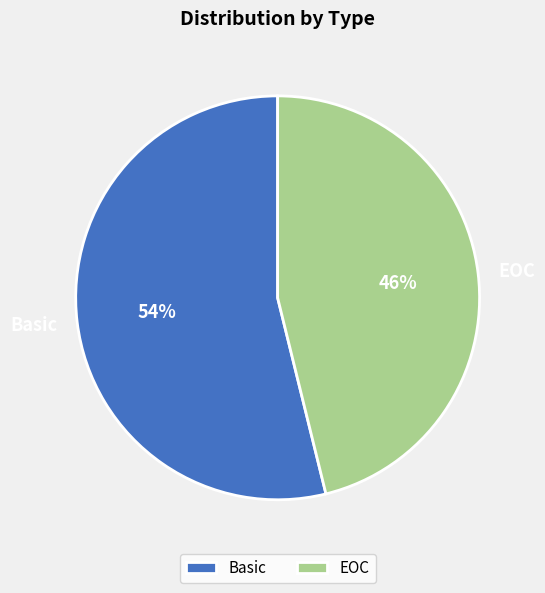

True or false: EOC accounts for 35% of the total.

False